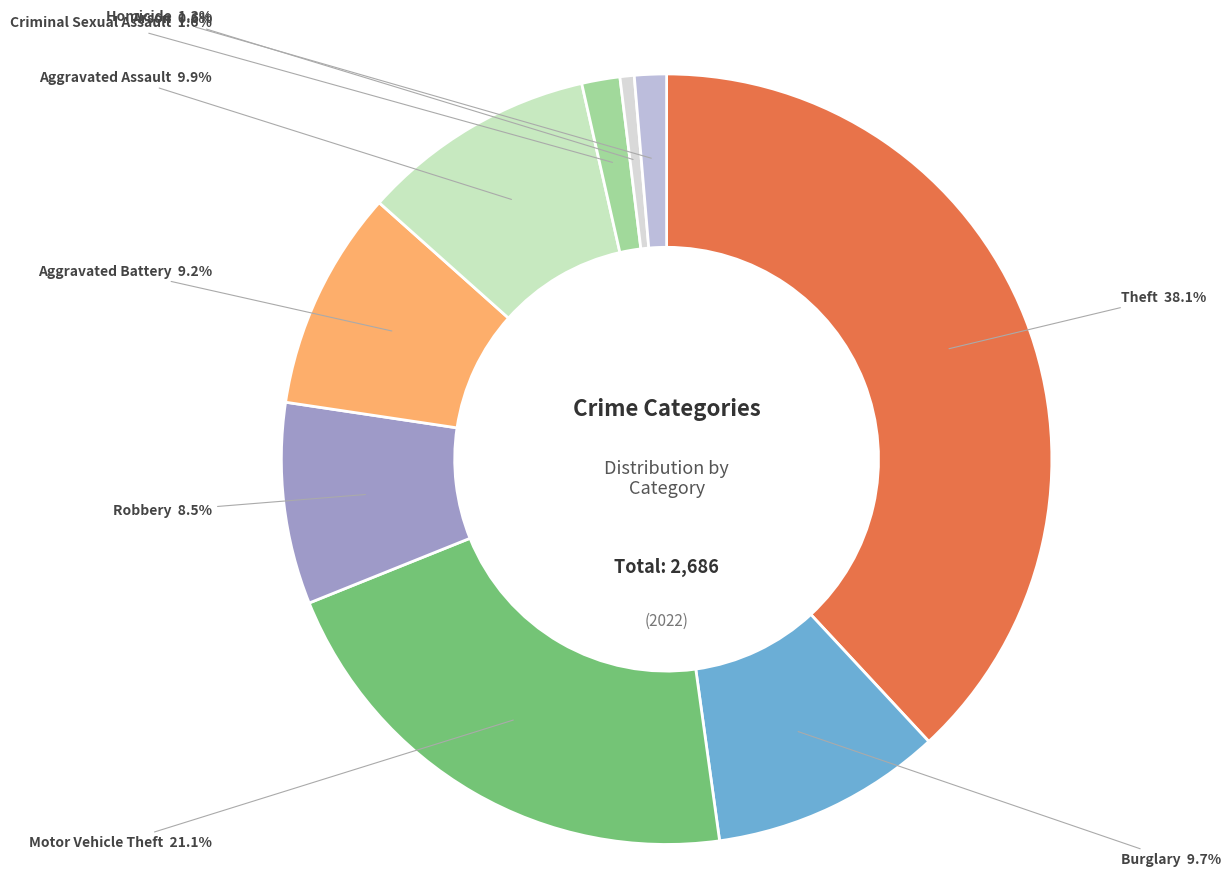

Which category has the smallest portion of the pie?

Arson